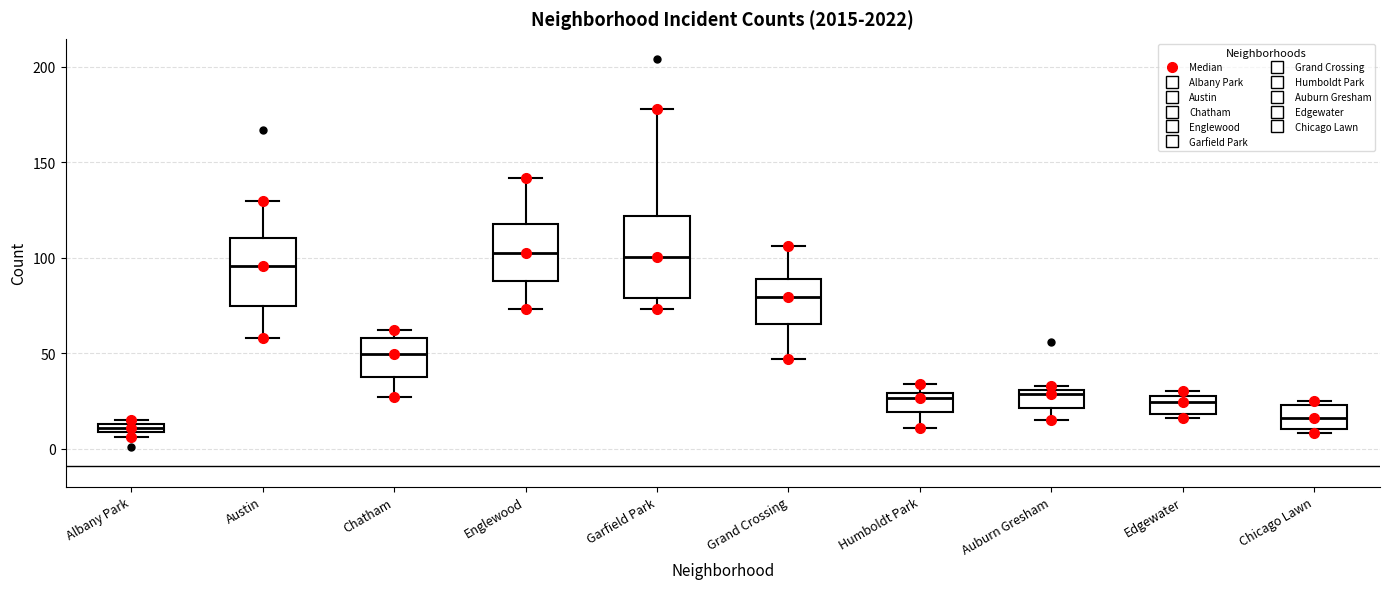

Which box is the tallest, from its lower edge to its upper edge?

Garfield Park